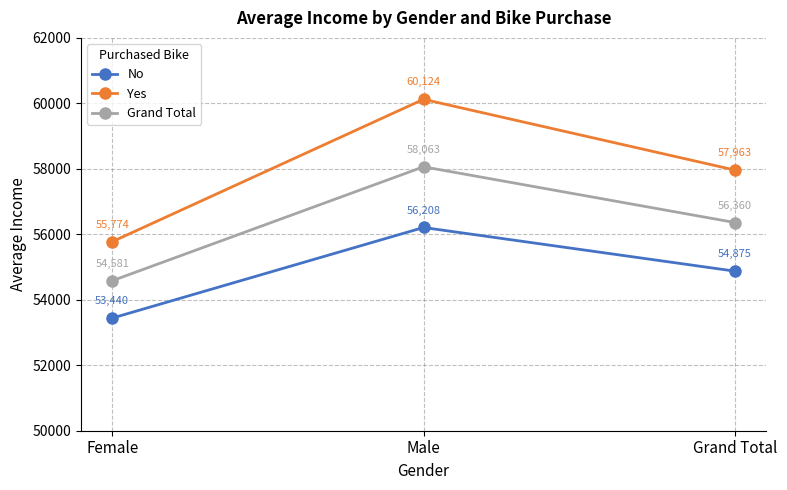

Which series has the widest spread of values?

Yes